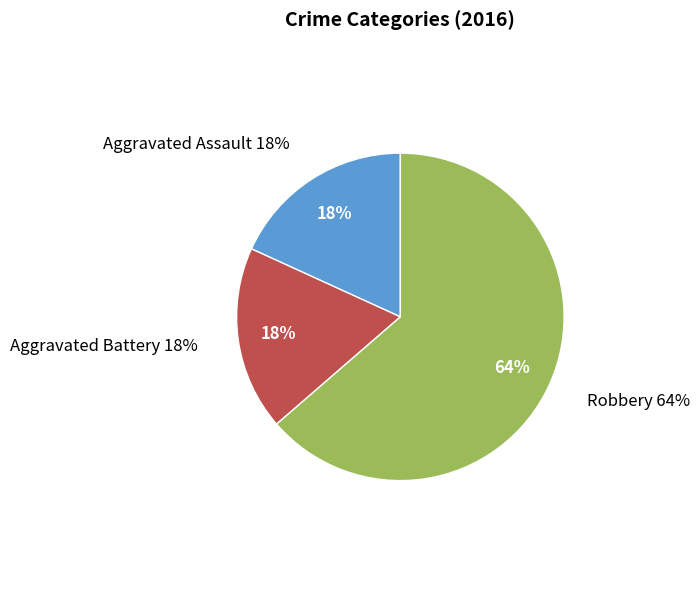

What is the ratio of the value at Robbery to the value at Aggravated Assault?

3.5